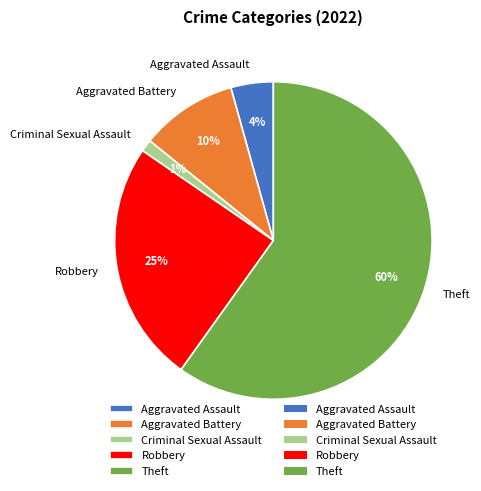

Between Aggravated Battery and Criminal Sexual Assault, which is larger?

Aggravated Battery